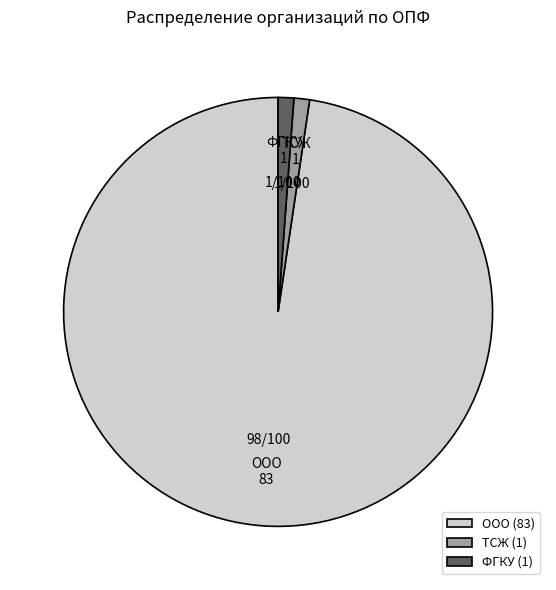

The ООО slice represents 90% of the pie. True or false?

False